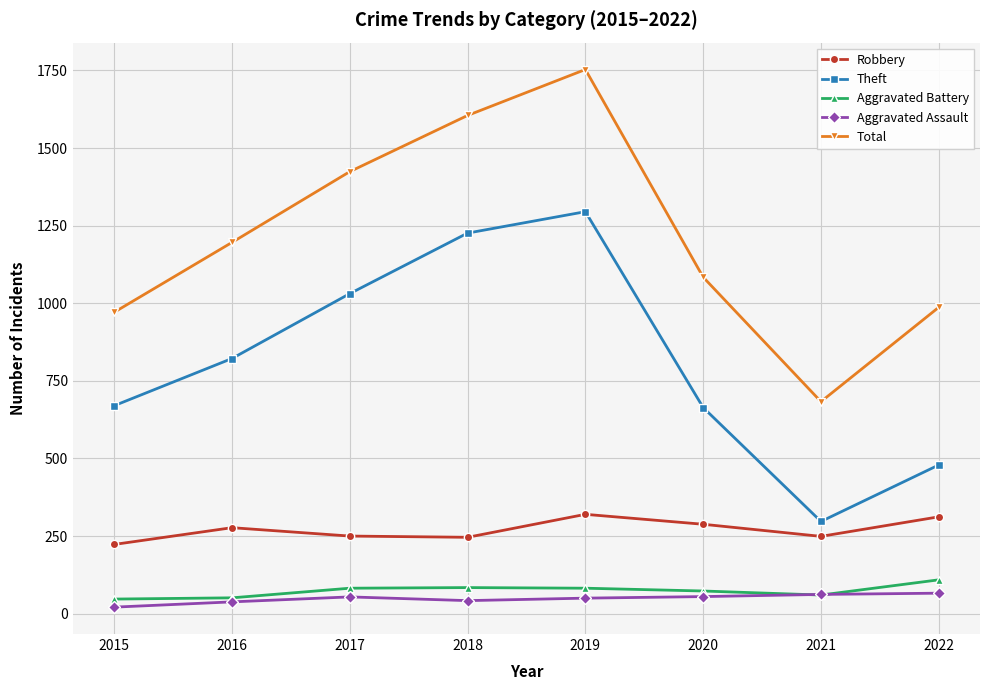

True or false: Robbery has a value of 288 at 2020.

True